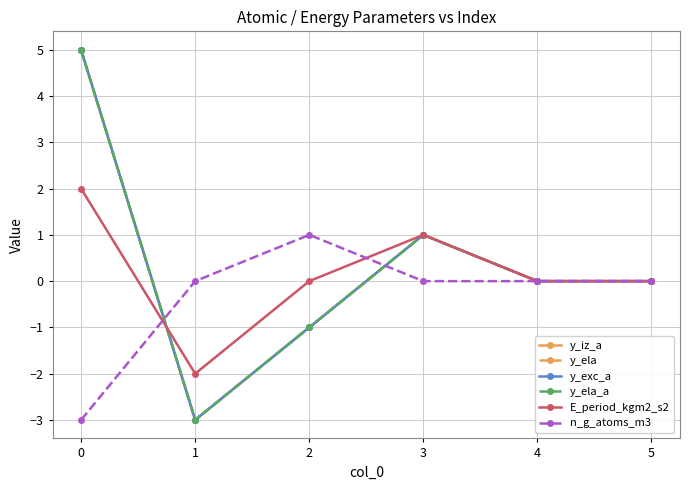

List the labels in order of n_g_atoms_m3 value, largest first.

2, 1, 3, 4, 5, 0